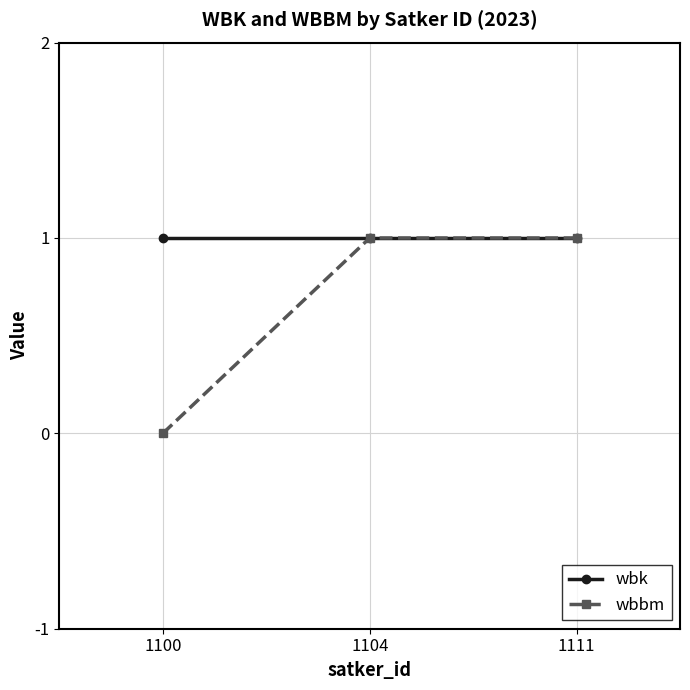

What is the sum of all wbbm values?

2